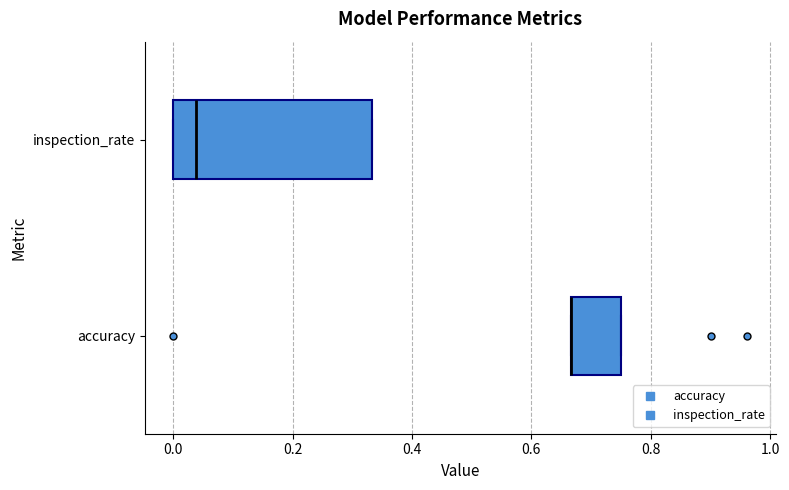

Where is the left edge of the box for accuracy on the x-axis? The values are not printed on the chart, so give them approximately, as read against the axis.

0.66